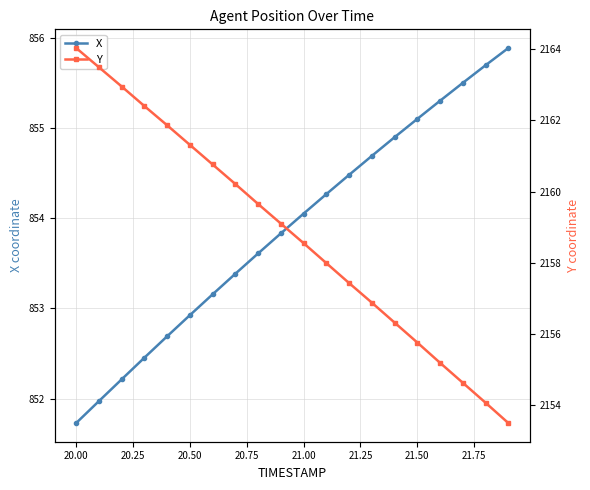

How many values in the Y series are below 2159?

10